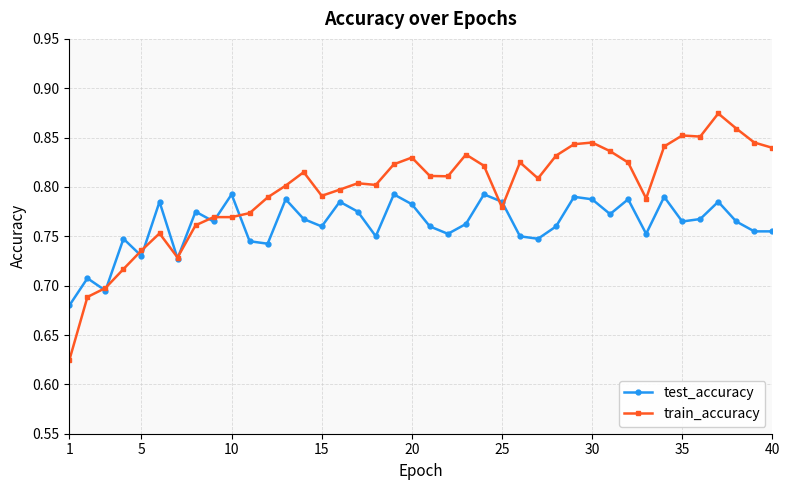

True or false: train_accuracy and test_accuracy intersect in this chart.

True